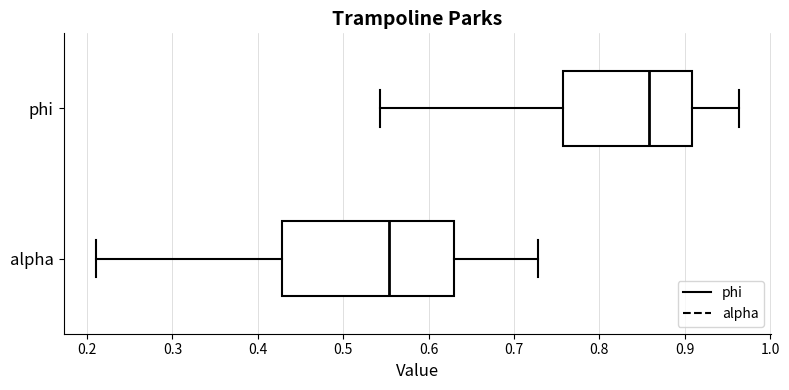

Which box has the furthest to the right median line?

phi